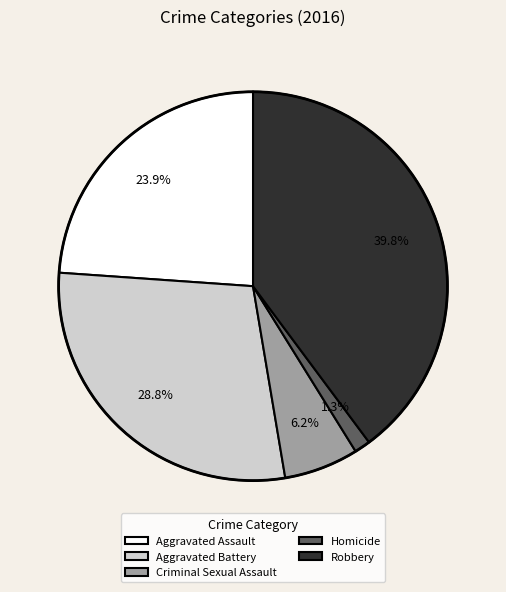

To the nearest percent, what is the difference between the Criminal Sexual Assault and Aggravated Assault slice percentages?

18%